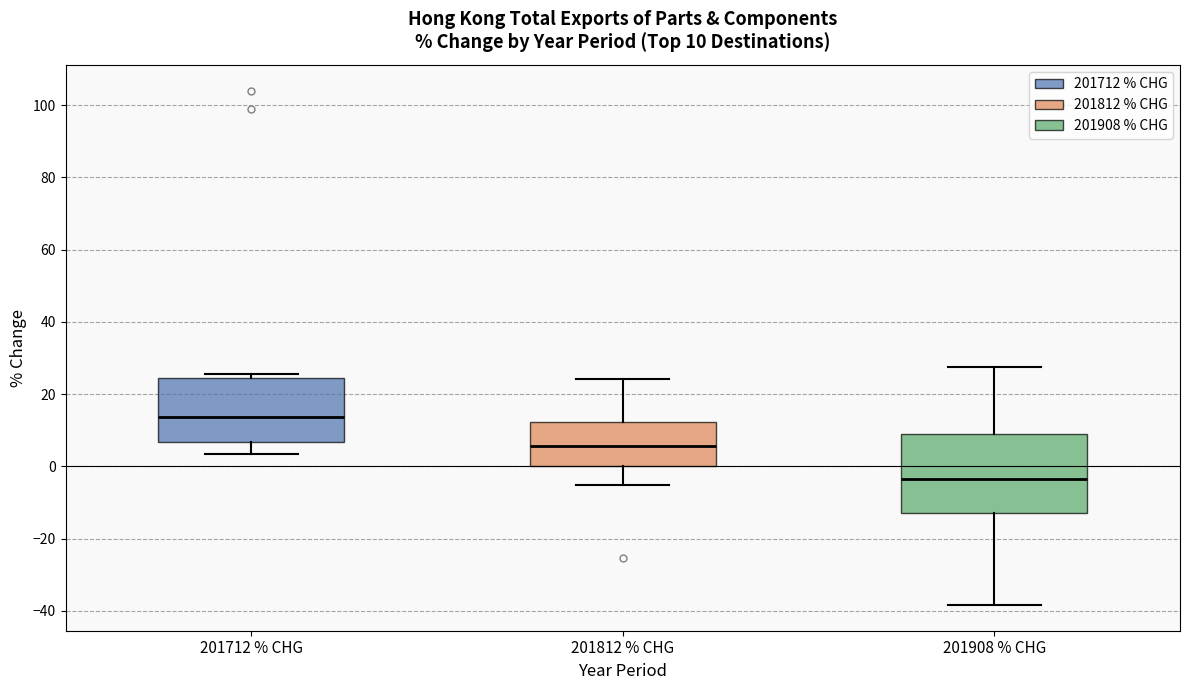

Which box's median line is the highest?

201712 % CHG